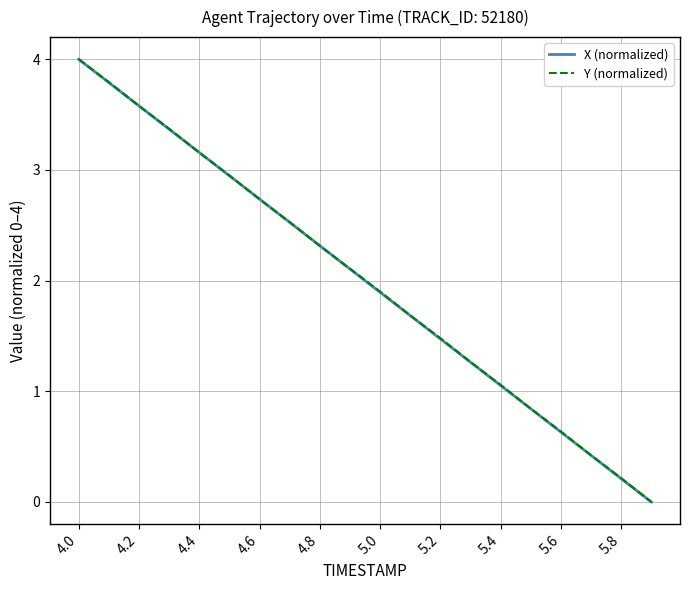

What is the maximum value shown in the chart?

4.0